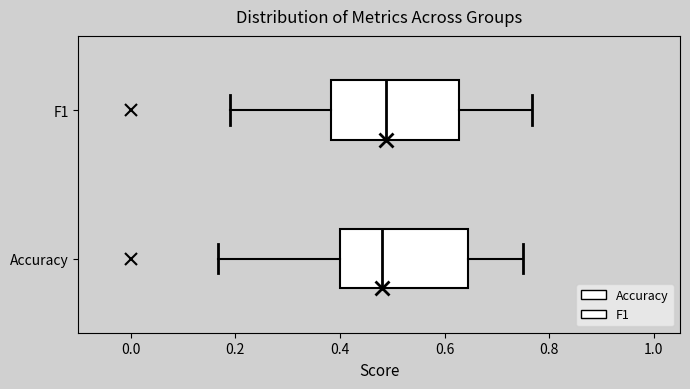

Reading bottom to top, transcribe this box plot: for each box, give where its median line is, the range the box spans, and where its two whiskers end, as read against the x-axis. The values are not printed on the chart, so give them approximately, as read against the axis.

Accuracy: median 0.48, box 0.40 to 0.64, whiskers 0.16 to 0.76
F1: median 0.48, box 0.38 to 0.62, whiskers 0.20 to 0.76